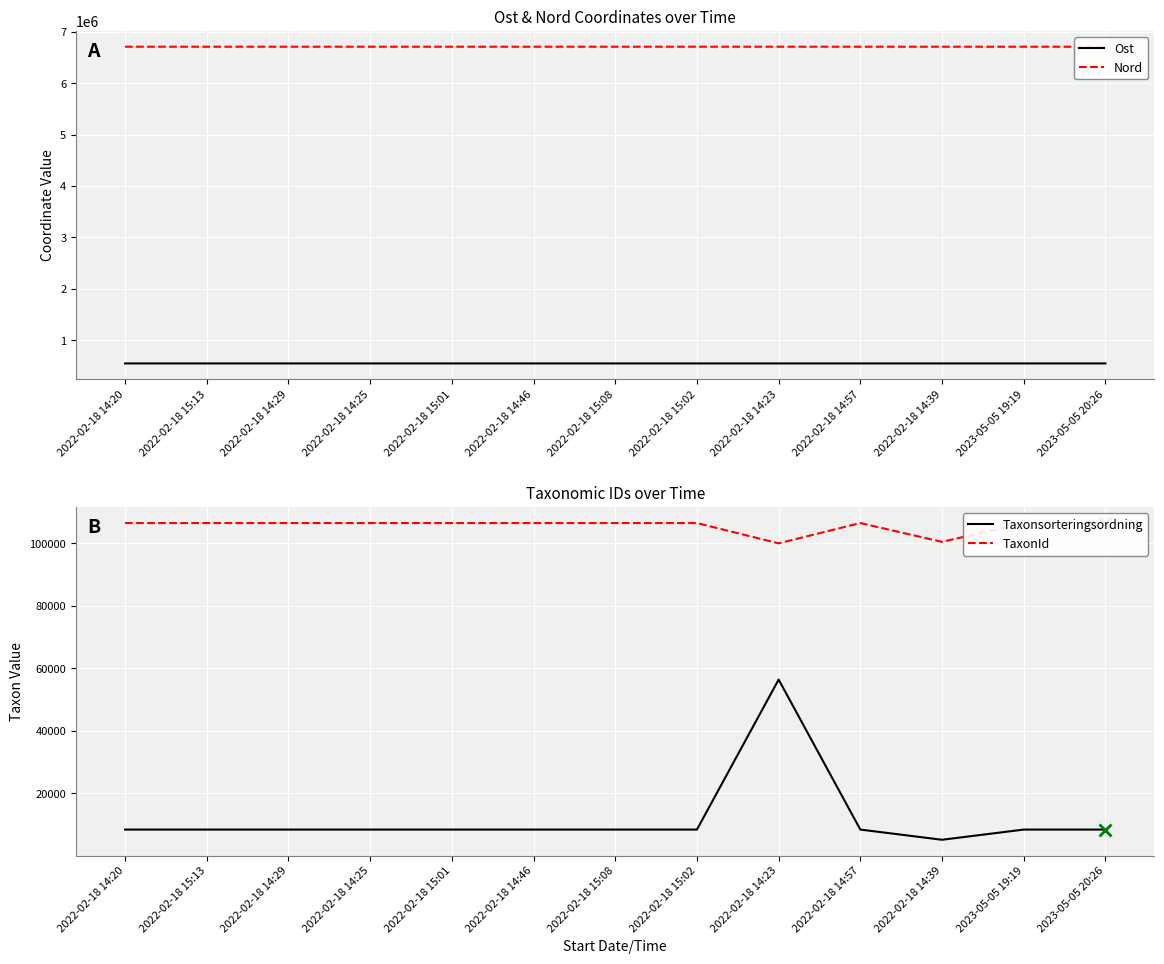

How many lines are shown in the chart?

4